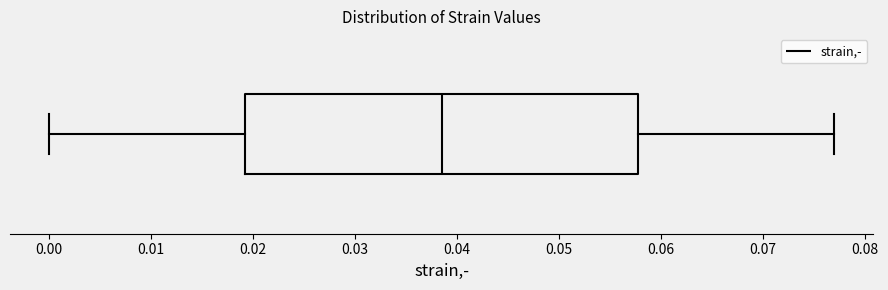

Where does the left whisker of the box end on the x-axis? The values are not printed on the chart, so give them approximately, as read against the axis.

0.000